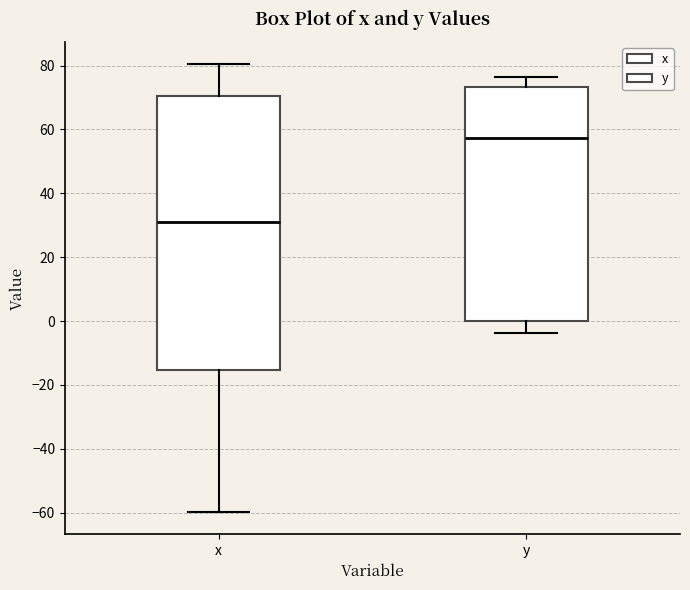

Which box has the lowest median line?

x